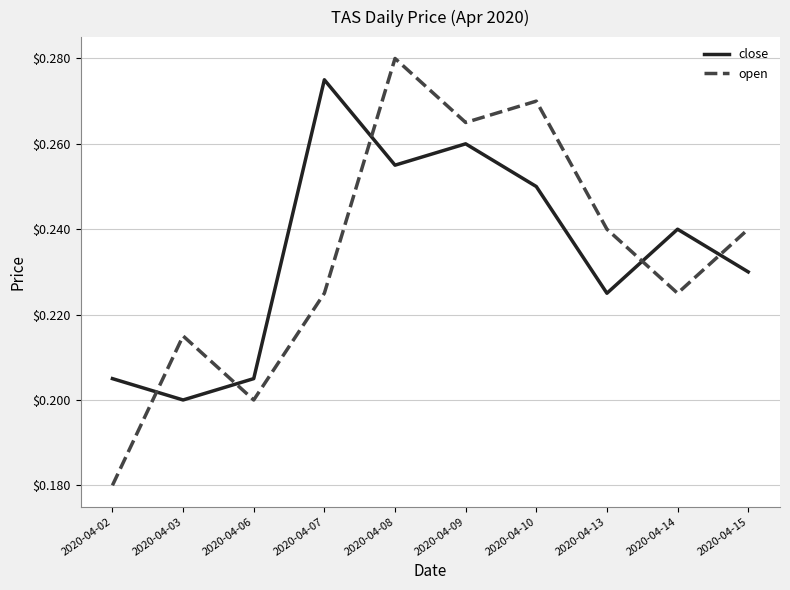

At which label is open closest to 0?

2020-04-02